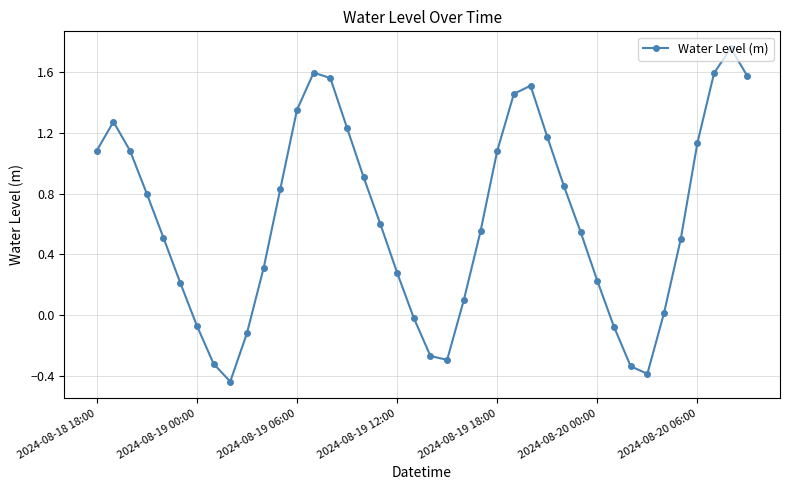

How many points are higher than both their immediate neighbors (excluding endpoints)?

4